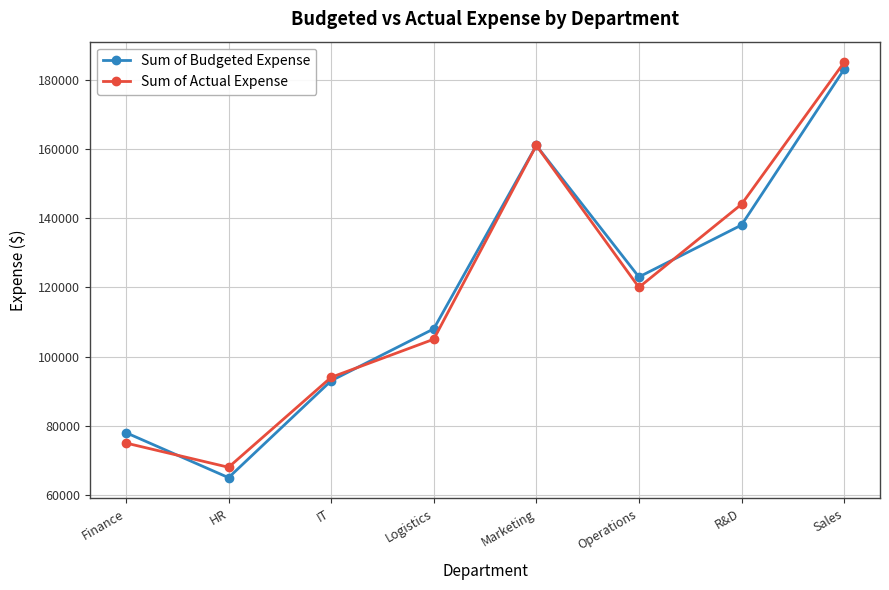

Between which two adjacent categories do Sum of Actual Expense and Sum of Budgeted Expense first intersect?

Finance and HR